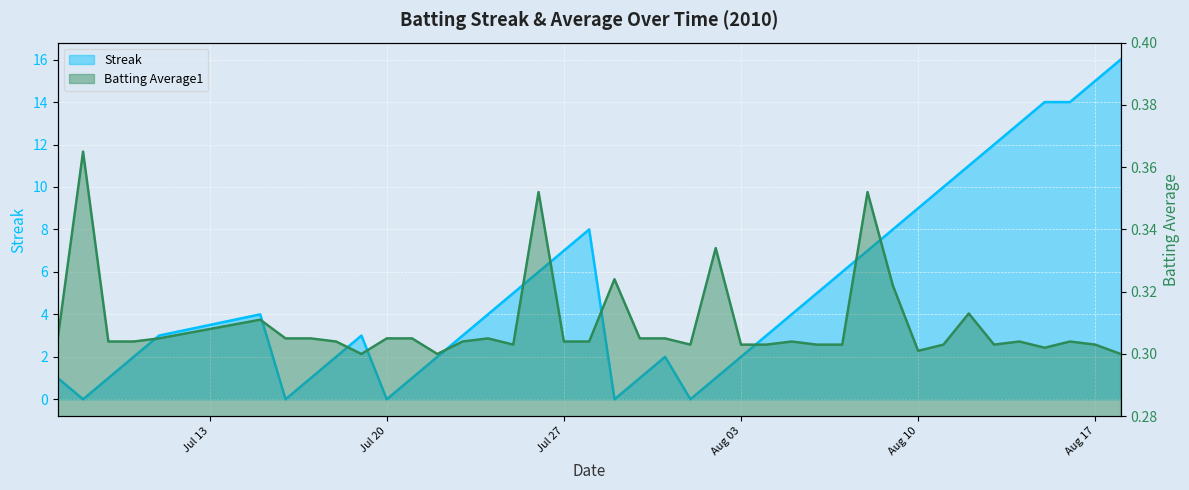

Which category has the highest value in the Batting Average1 series?

2010-07-08